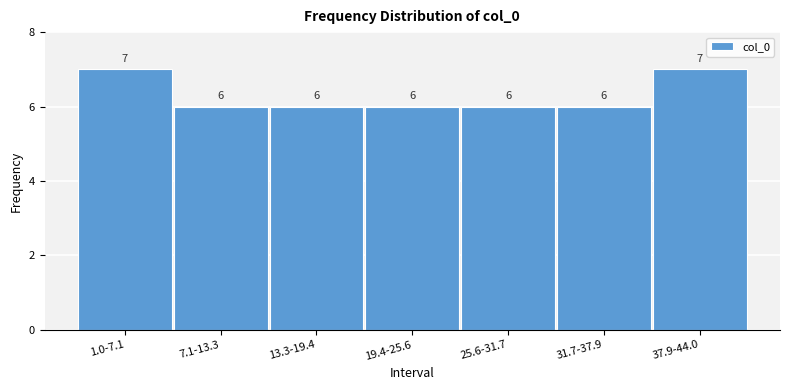

Reading left to right, extract all data points from this chart.

7	6	6	6	6	6	7